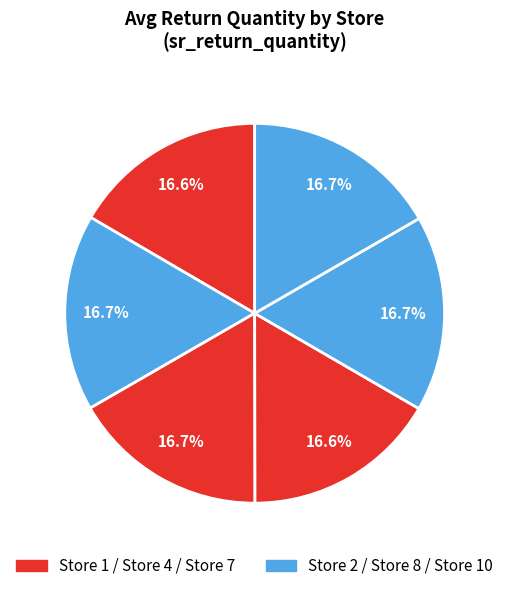

Count the number of slices in the pie.

6